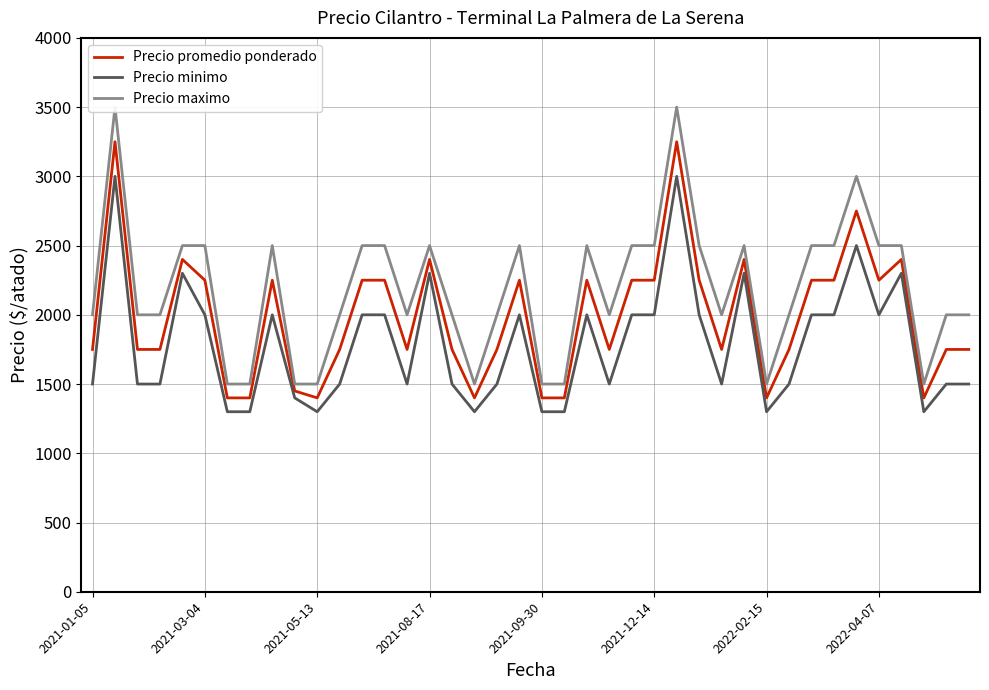

What is the highest value of the Precio minimo series?

3000